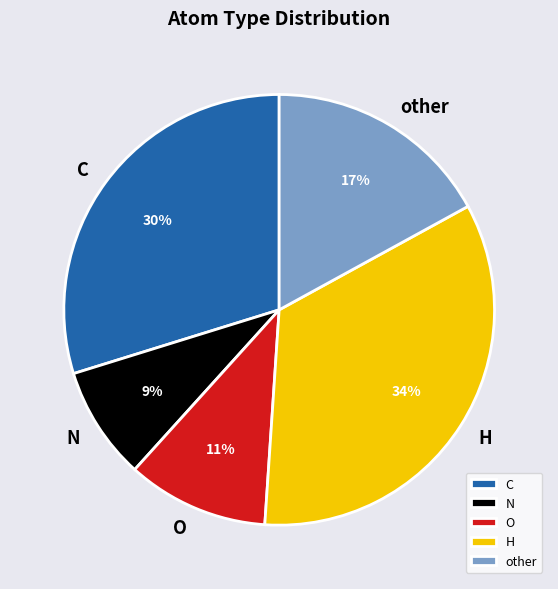

True or false: C accounts for 22% of the total.

False